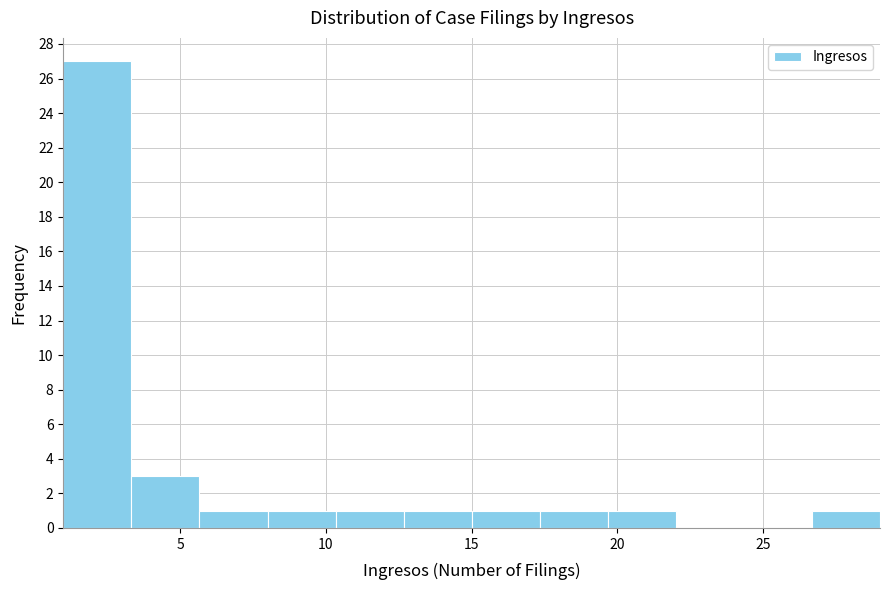

Which range on the x-axis has the tallest bar?

1.0 to 3.5